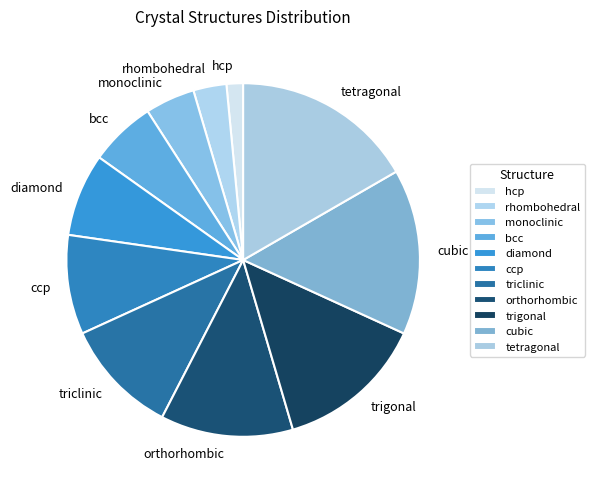

Does any single category account for the majority?

No